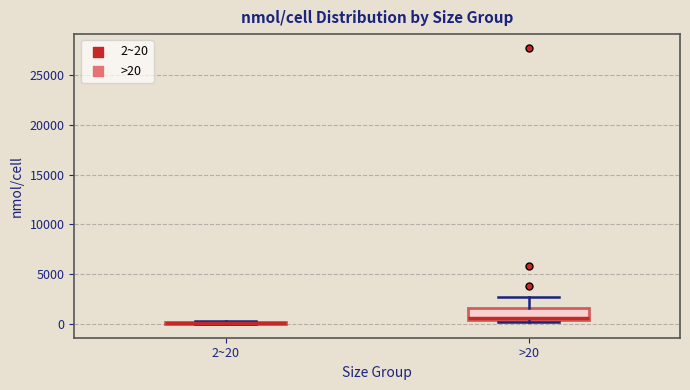

Reading left to right, read every box against the y-axis: the position of its median line, the range the box covers, and the ends of its whiskers. The values are not printed on the chart, so give them approximately, as read against the axis.

2~20: box collapsed to a line at 0, whiskers 0 to 500
>20: median 500 (just above the box's lower edge), box 500 to 1500, whiskers 0 to 2500